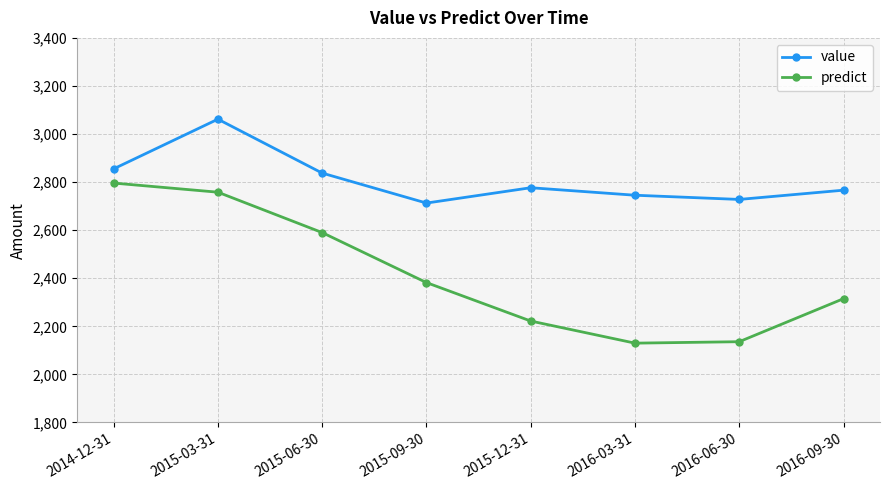

What is the highest value of the value series?

3061.8